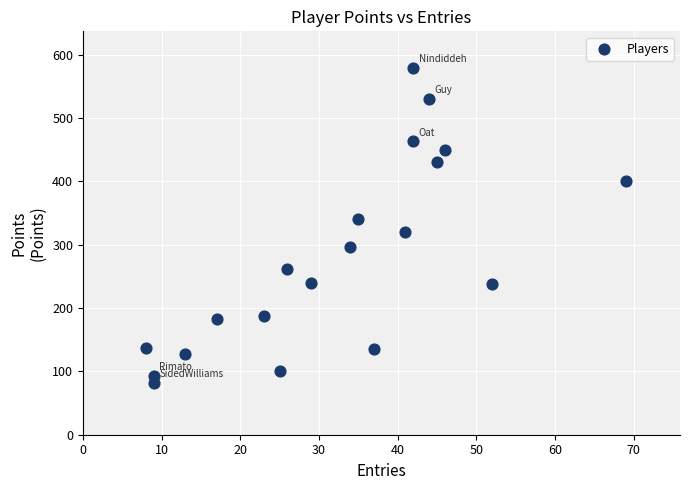

What is the range of X values (max minus min)?

61